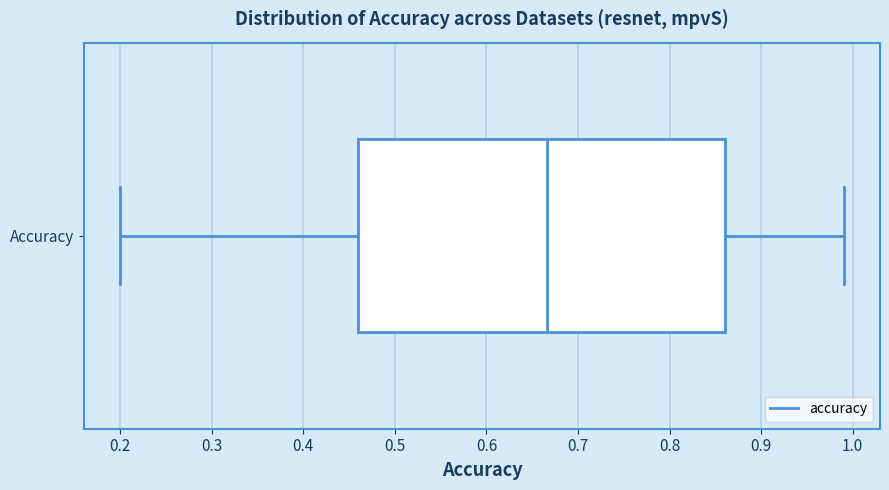

Transcribe this box plot: give where the median line is, the range the box spans, and where the two whiskers end, as read against the x-axis. The values are not printed on the chart, so give them approximately, as read against the axis.

median 0.67, box 0.46 to 0.86, whiskers 0.20 to 0.99